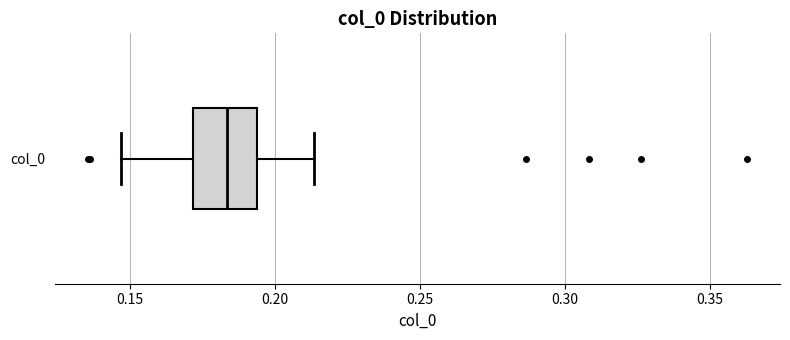

Where does the right whisker of the box for col_0 end on the x-axis? The values are not printed on the chart, so give them approximately, as read against the axis.

0.215